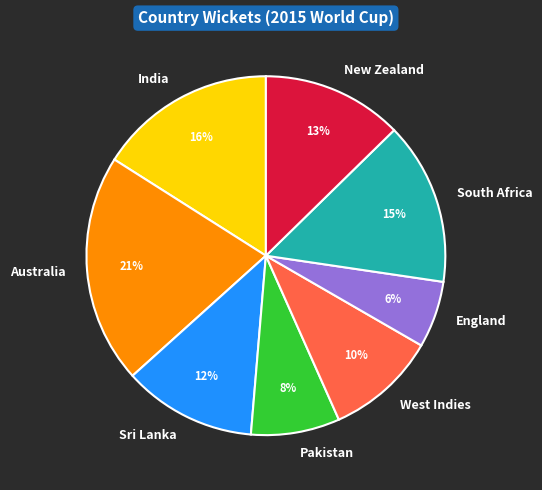

Is there a majority slice in this chart?

No